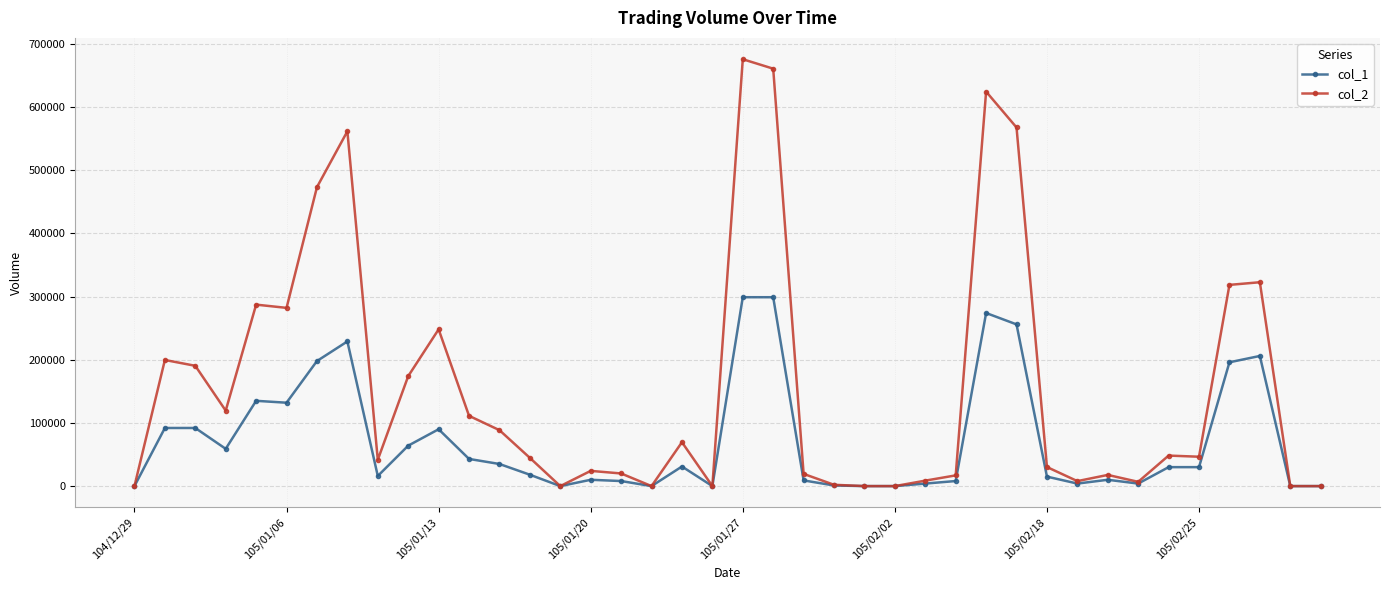

Which series has the largest total across all categories?

col_2